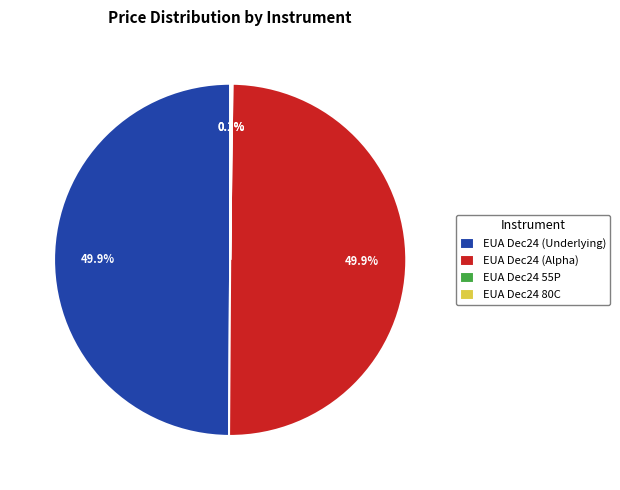

Combined, do EUA Dec24 (Alpha) and EUA Dec24 (Underlying) account for over 50%?

Yes